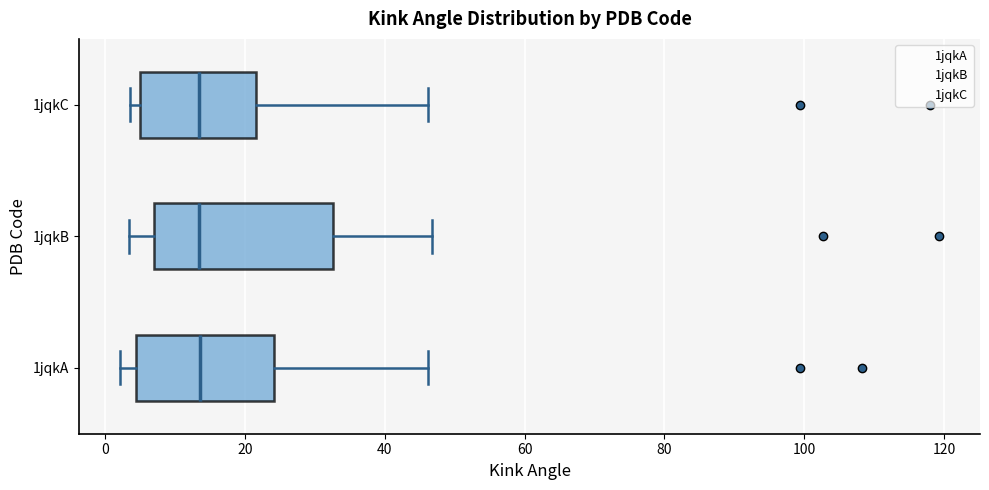

Reading bottom to top, read every box against the x-axis: the position of its median line, the range the box covers, and the ends of its whiskers. The values are not printed on the chart, so give them approximately, as read against the axis.

1jqkA: median 14, box 4 to 24, whiskers 2 to 46
1jqkB: median 14, box 8 to 32, whiskers 4 to 46
1jqkC: median 14, box 6 to 22, whiskers 4 to 46